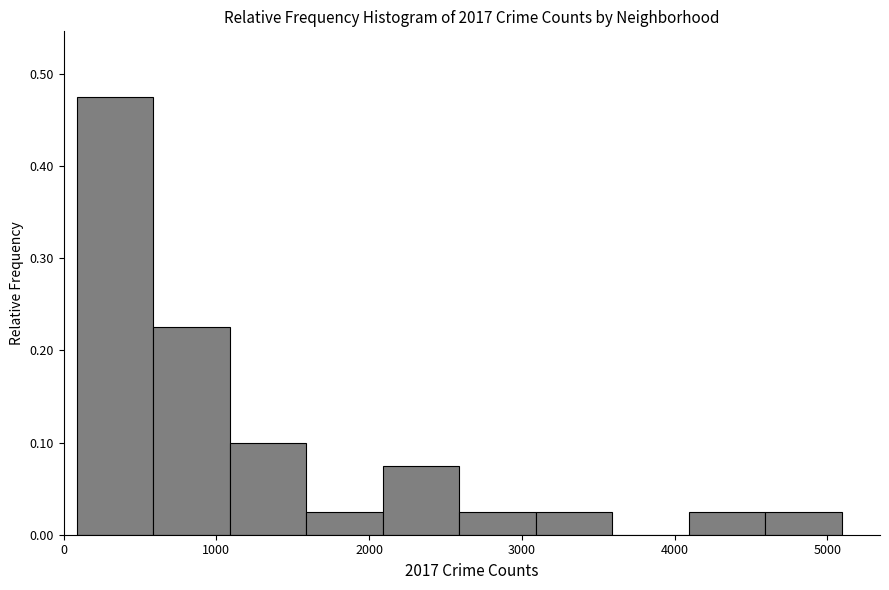

Reading left to right, transcribe this chart: for each bar, give the range it covers on the x-axis and its height. Neither the bar edges nor the heights are printed on the chart, so give them approximately, as read against the axes.

100 to 600: 0.48
600 to 1100: 0.23
1100 to 1600: 0.10
1600 to 2100: 0.03
2100 to 2600: 0.08
2600 to 3100: 0.03
3100 to 3600: 0.03
3600 to 4100: 0
4100 to 4600: 0.03
4600 to 5100: 0.03